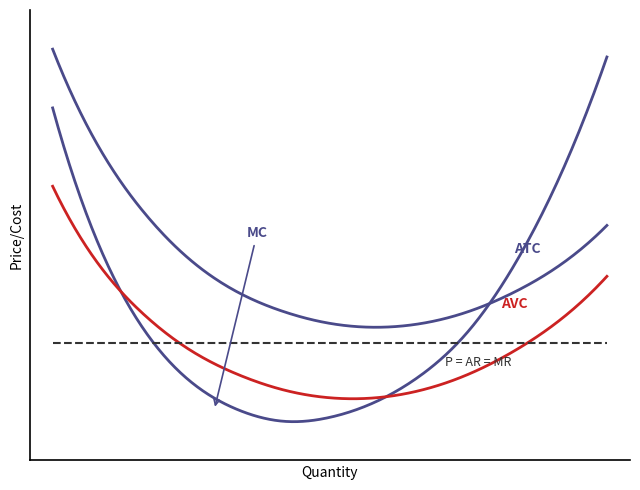

The value of ATC at 7 is 62. True or false?

False